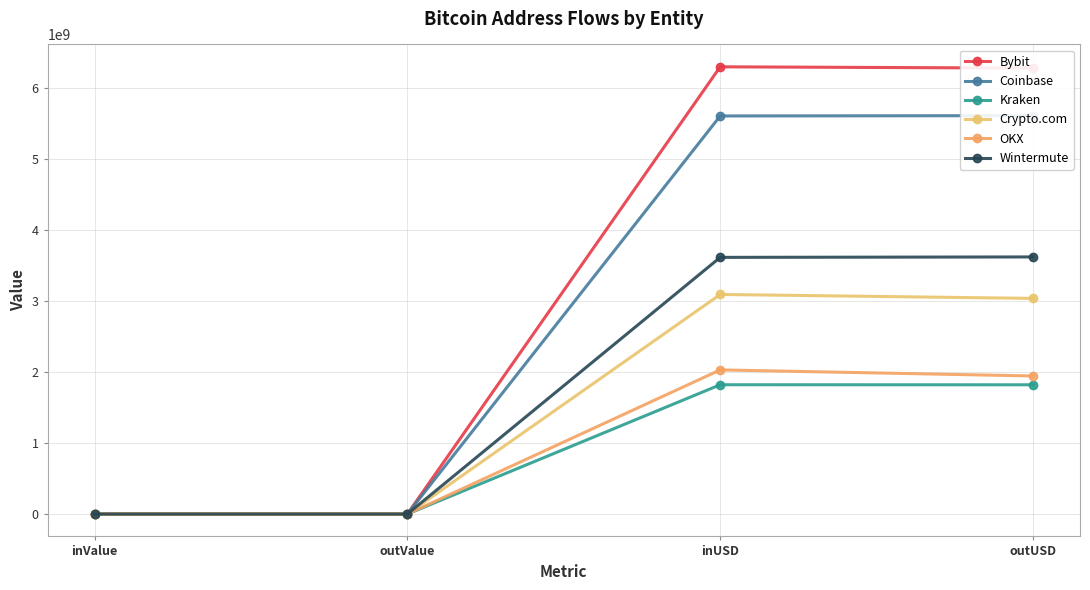

At which label does Bybit reach its minimum?

outValue